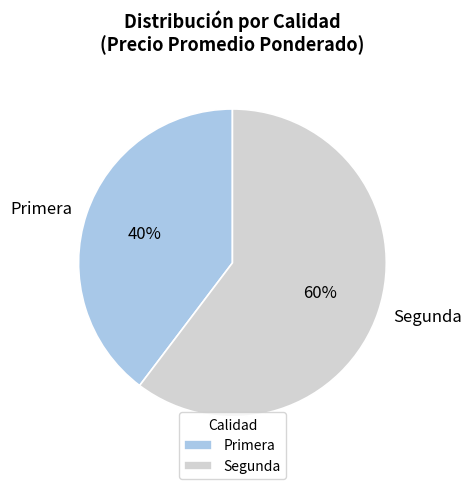

Count the number of slices in the pie.

2